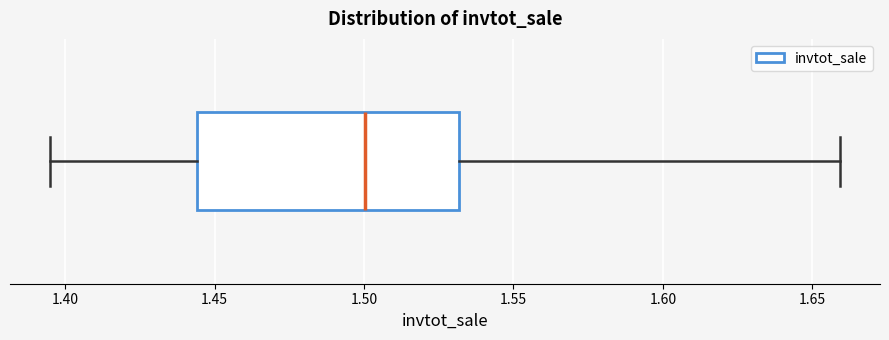

Read this box plot against the x-axis: the position of the median line, the range covered by the box, and the ends of both whiskers. The values are not printed on the chart, so give them approximately, as read against the axis.

median 1.500, box 1.445 to 1.530, whiskers 1.395 to 1.660